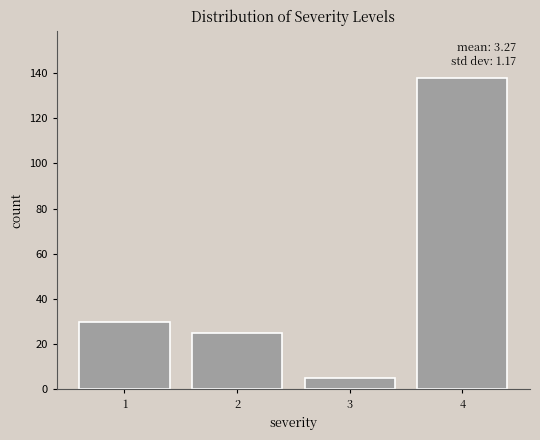

Reading left to right, what are all the values shown in this chart?

1=30	2=25	3=5	4=138